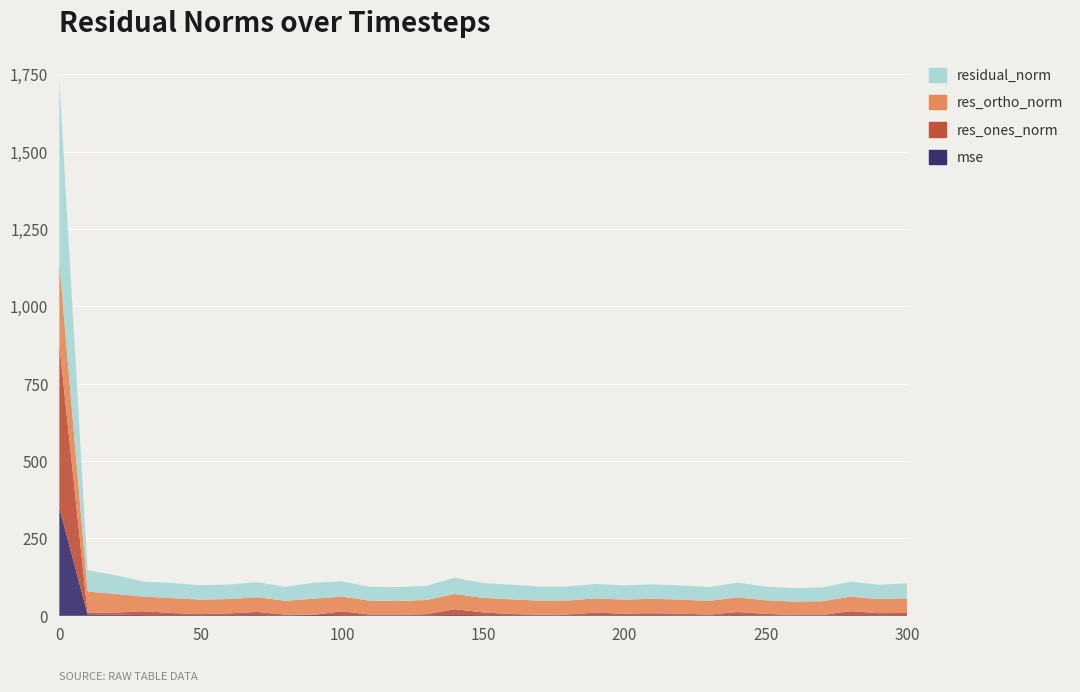

Reading left to right, extract all data points from this chart.

mse: 348.1	4.8	3.6	2.4	2.4	2.2	2.2	2.4	2.0	2.7	2.4	2.0	2.0	2.1	2.8	2.3	2.3	2.1	2.1	2.2	2.1	2.2	2.1	2.0	2.3	1.9	1.9	2.0	2.4	2.1	2.3
res_ones_norm: 527.8	4.4	7.0	12.3	6.7	3.3	5.7	10.1	1.8	0.6	12.4	1.9	0.9	3.3	18.7	8.7	3.4	1.4	2.2	8.4	4.6	6.3	4.7	1.9	9.8	4.5	0.7	0.6	12.6	6.5	7.0
res_ortho_norm: 263.6	69.1	60.0	47.2	48.2	46.6	46.3	47.6	44.8	51.8	47.4	44.9	44.9	45.7	49.1	46.9	47.5	45.5	45.2	45.9	45.5	46.5	45.4	44.5	47.2	43.8	43.4	44.5	46.9	45.5	47.4
residual_norm: 590.0	69.2	60.4	48.8	48.6	46.8	46.7	48.7	44.8	51.8	49.0	45.0	44.9	45.8	52.5	47.7	47.7	45.5	45.3	46.7	45.7	46.9	45.7	44.5	48.2	44.1	43.4	44.5	48.6	45.9	47.9